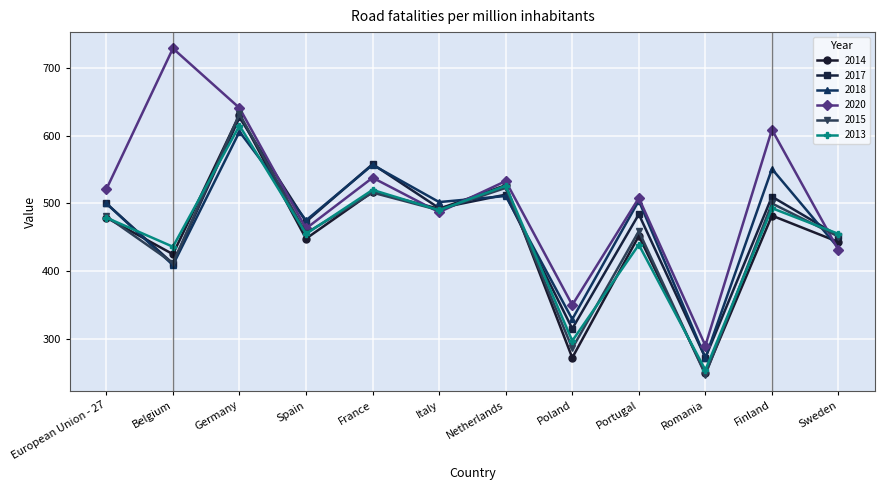

Which category has the lowest value across all series?

Romania